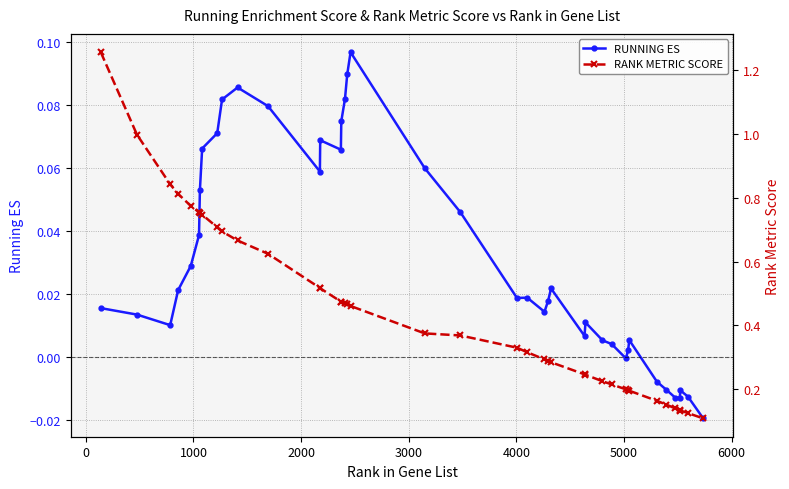

Which series has the largest range (max minus min)?

RANK METRIC SCORE